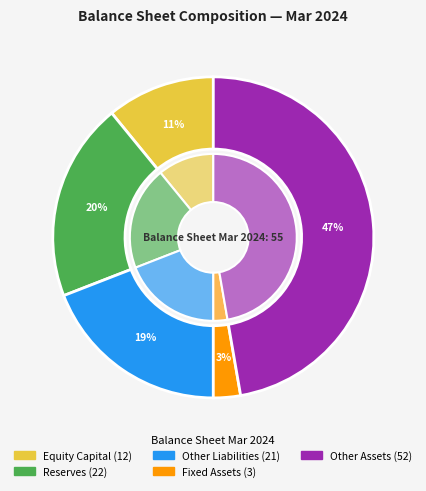

True or false: Equity Capital accounts for 11% of the total.

True